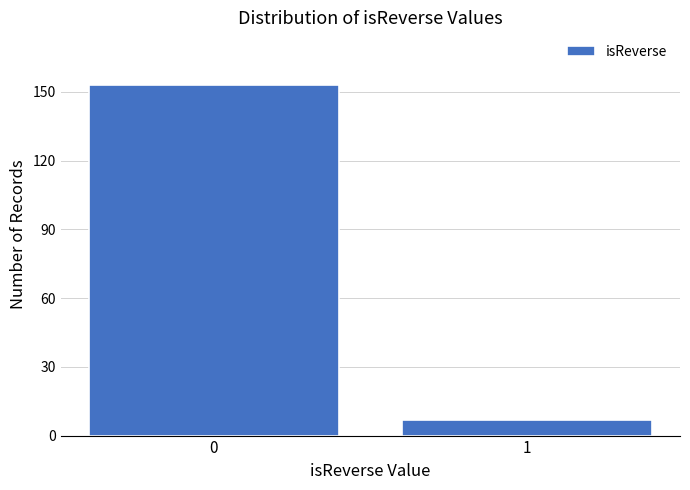

Reading left to right, list all the values displayed in this chart.

153	7